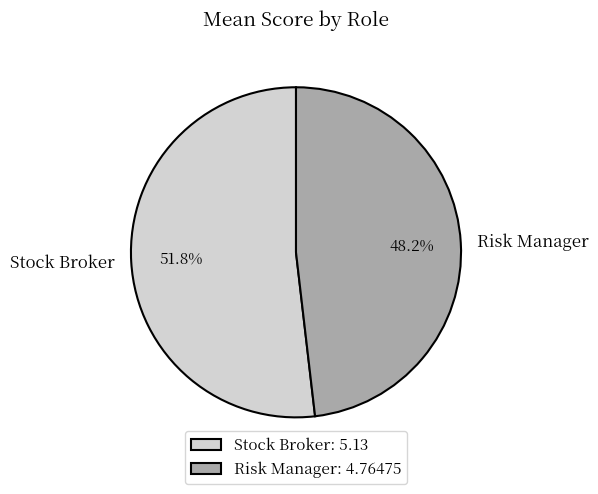

Is it true that Risk Manager is 35% of the pie?

False